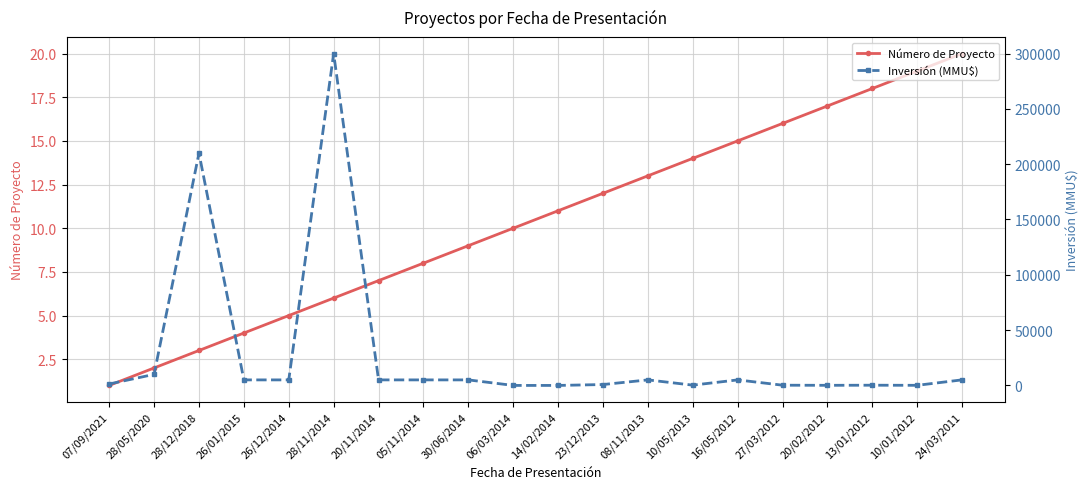

What is the label of the 17th point from the right?

26/01/2015